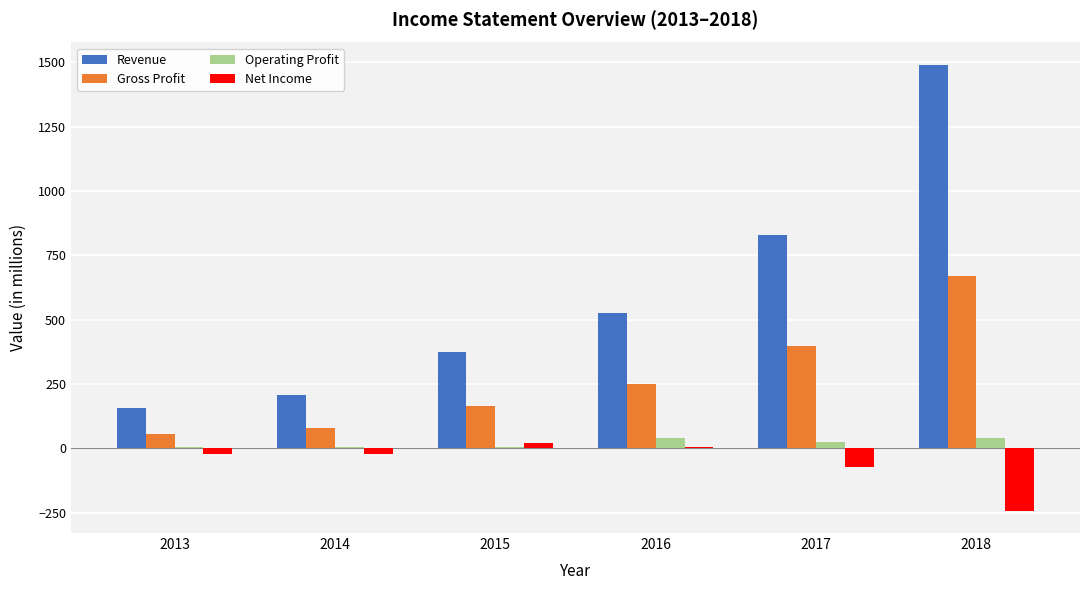

What is the maximum value shown in the chart?

1491